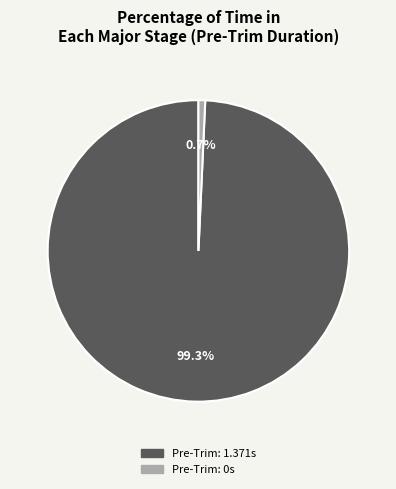

Which slice is the smallest?

Pre-Trim: 0s